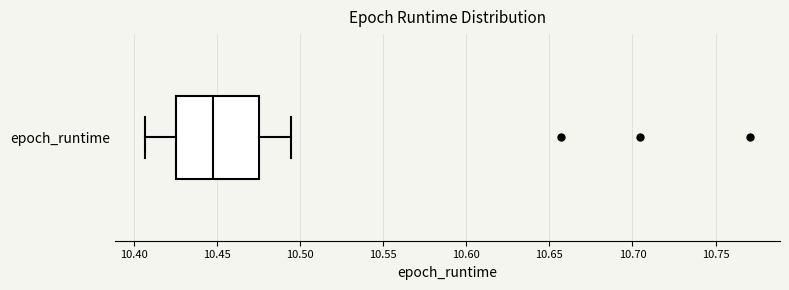

Transcribe this box plot: give where the median line is, the range the box spans, and where the two whiskers end, as read against the x-axis. The values are not printed on the chart, so give them approximately, as read against the axis.

median 10.450, box 10.425 to 10.475, whiskers 10.405 to 10.495